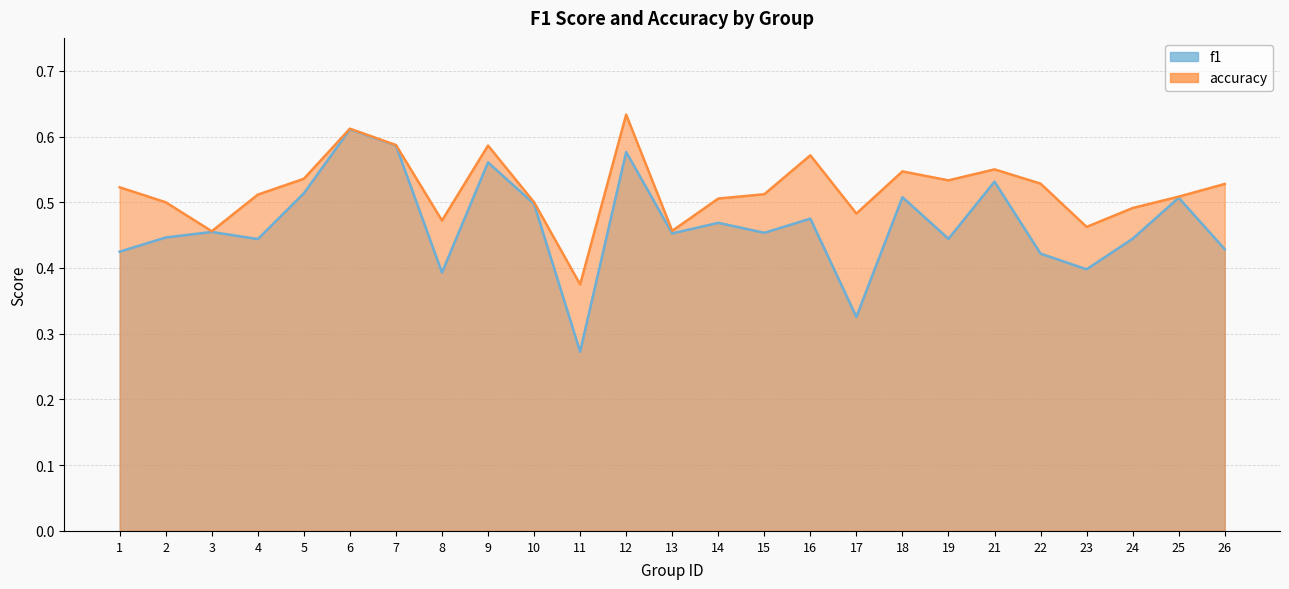

Which label corresponds to the largest value in the chart?

12